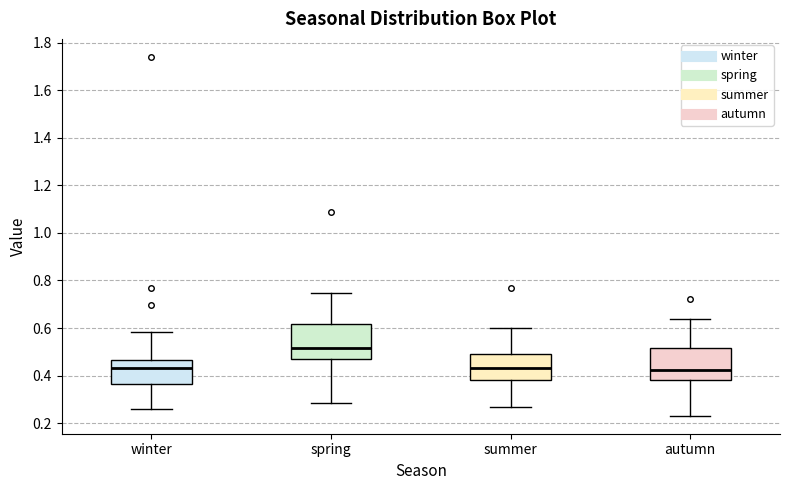

Which box has the highest median line?

spring